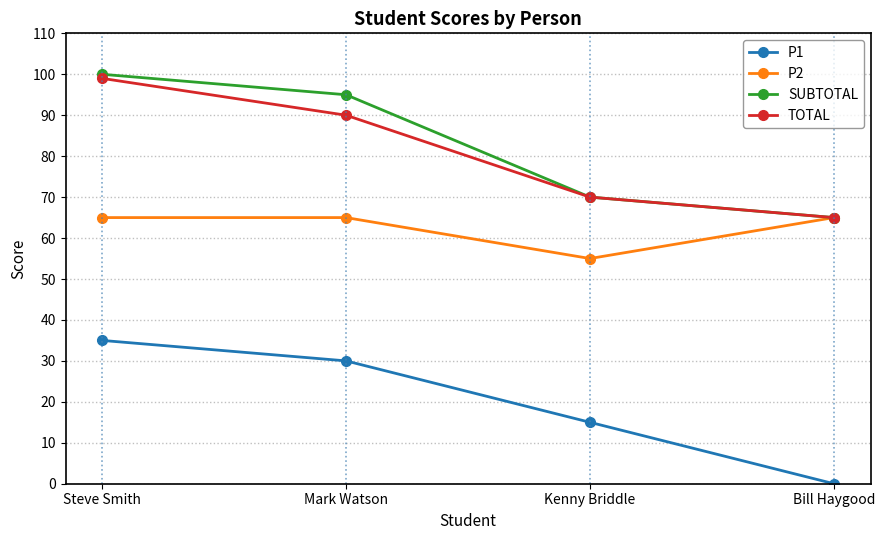

Is this an area chart (filled region under the line)?

No